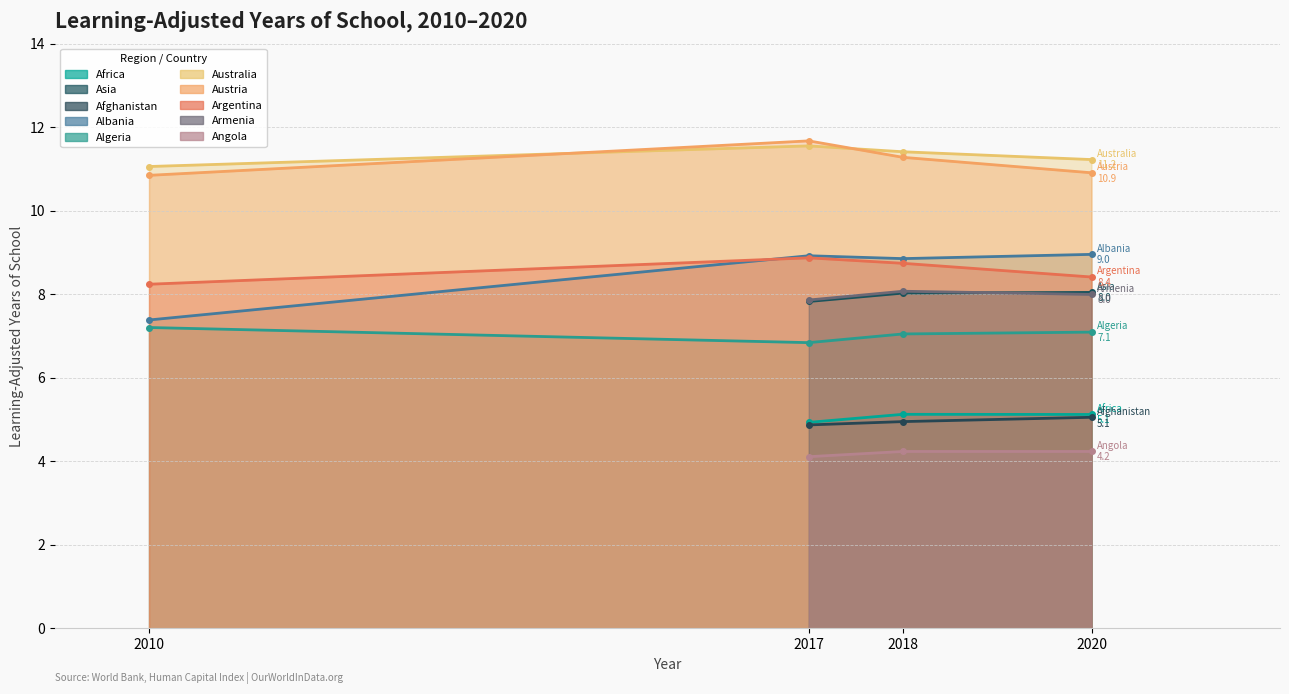

What is the difference between the highest and lowest values at 2017?

3.8